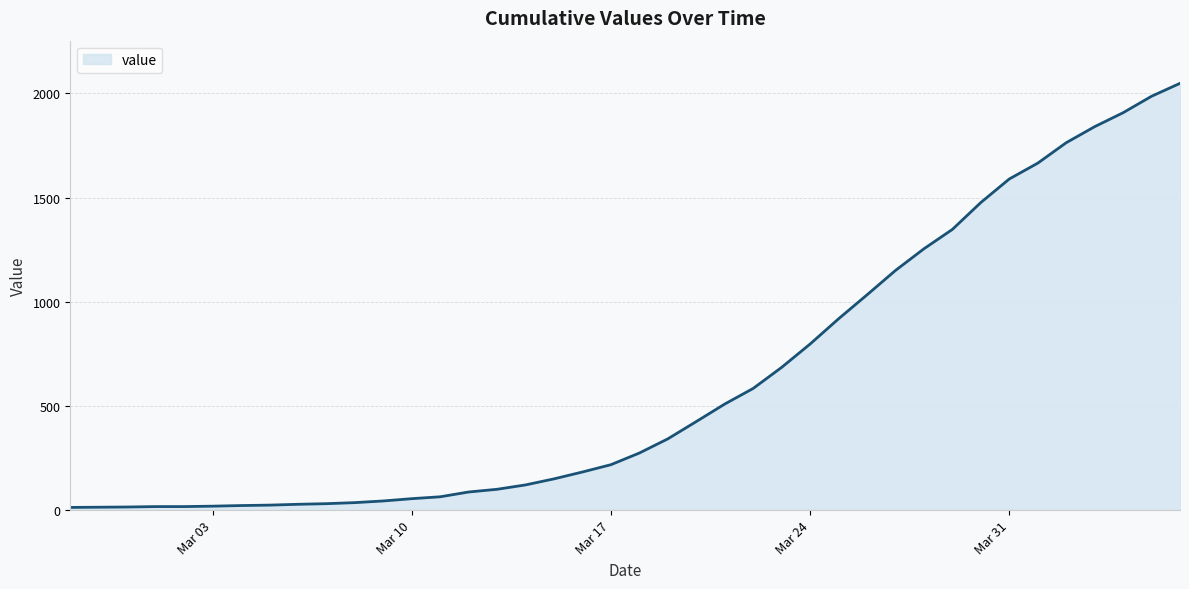

What is the greatest value displayed?

2048